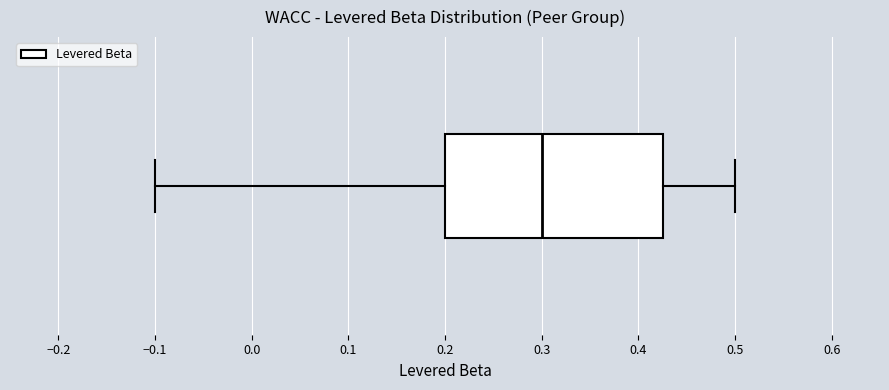

Transcribe this box plot: give where the median line is, the range the box spans, and where the two whiskers end, as read against the x-axis. The values are not printed on the chart, so give them approximately, as read against the axis.

median 0.30, box 0.20 to 0.43, whiskers -0.10 to 0.50